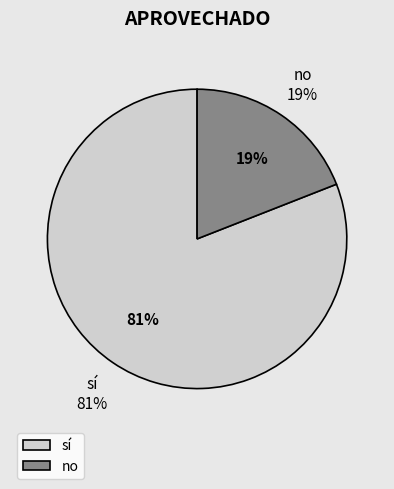

What percentage is the sí slice, to the nearest percent?

81%